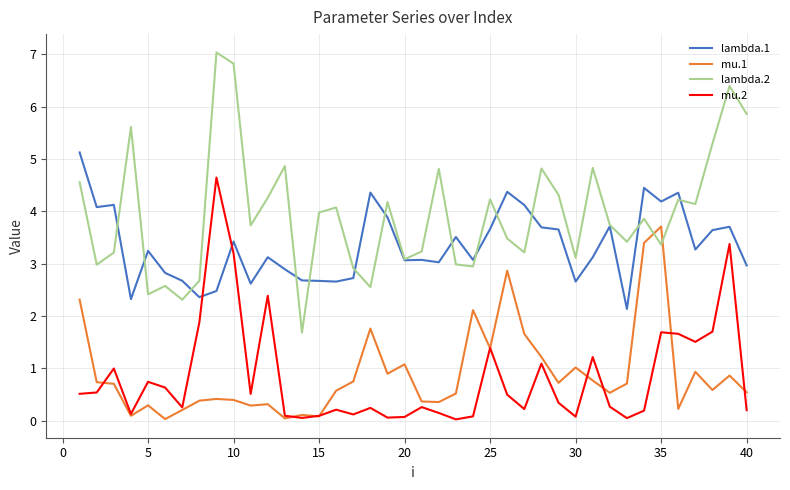

What is the lowest value of the lambda.1 series?

2.1